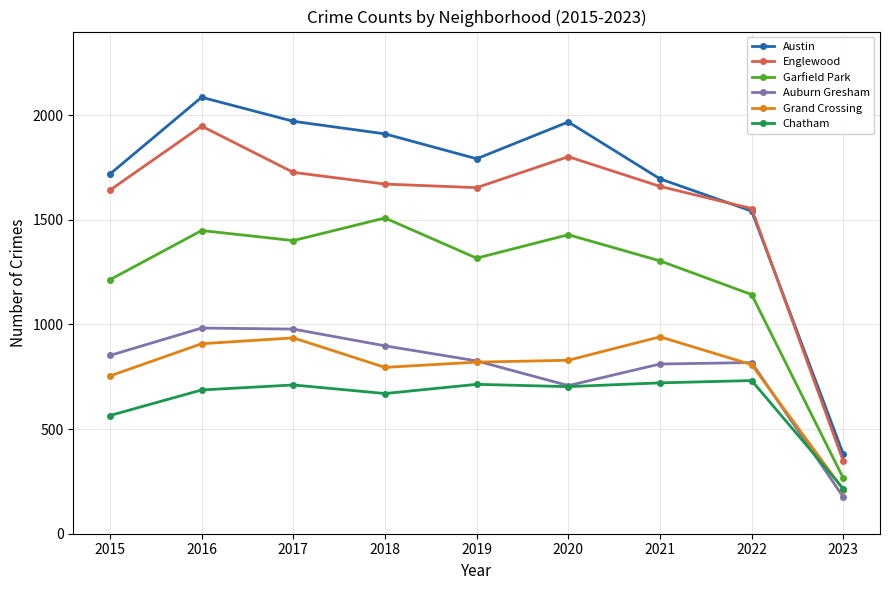

True or false: Austin has a value of 1719 at 2015.

True